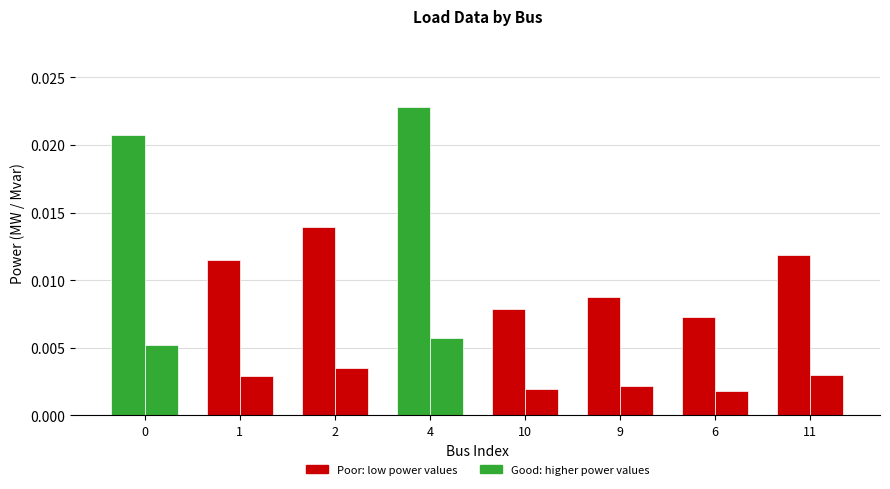

True or false: q_mvar has a value of 0.0 at 9.

False